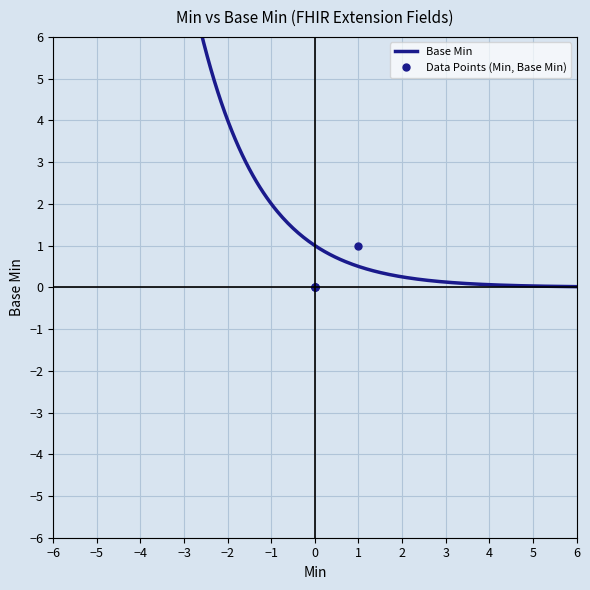

What is the value of the 4th point from the left?

1